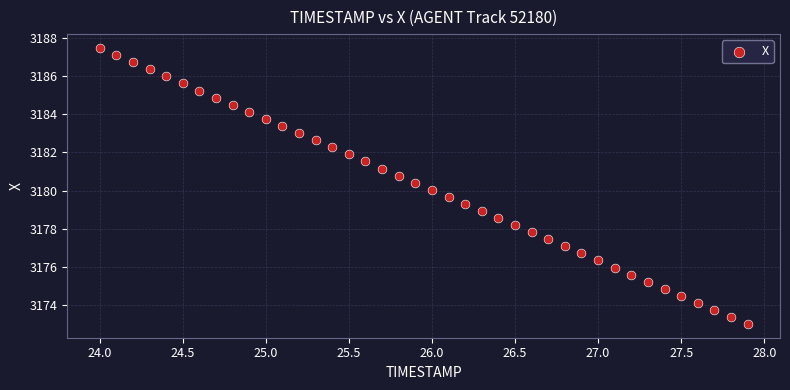

What is the range of X values (max minus min)?

3.9